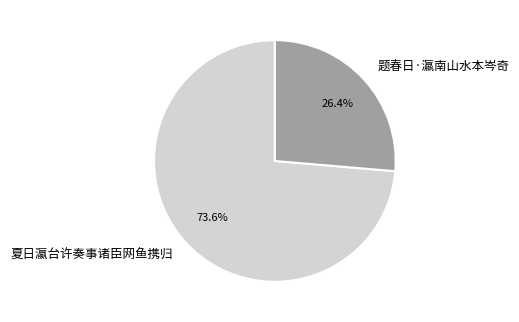

Does 题春日·瀛南山水本岑奇 represent more than half of the total?

No